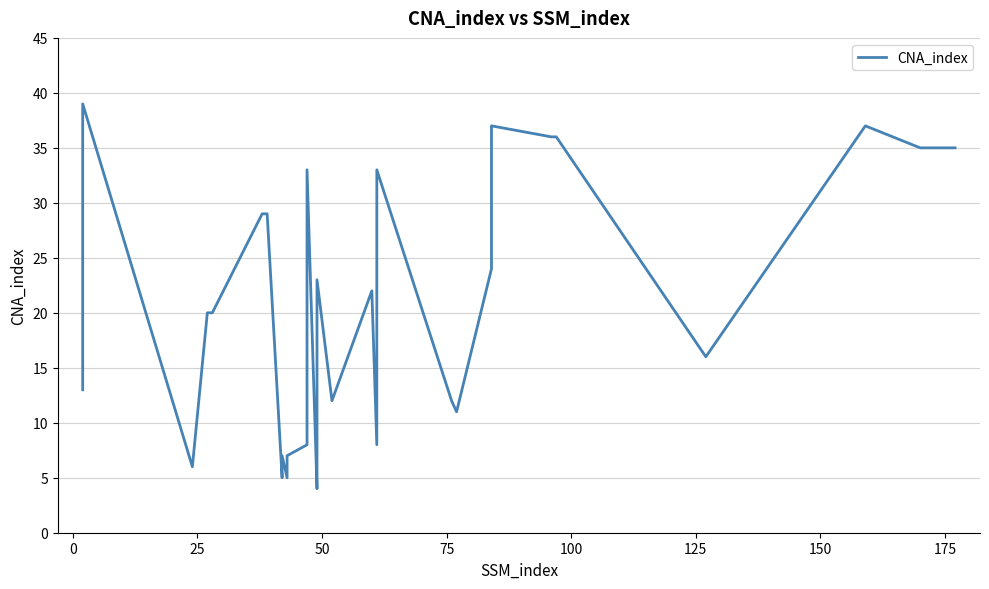

Does the chart have visible grid lines?

Yes